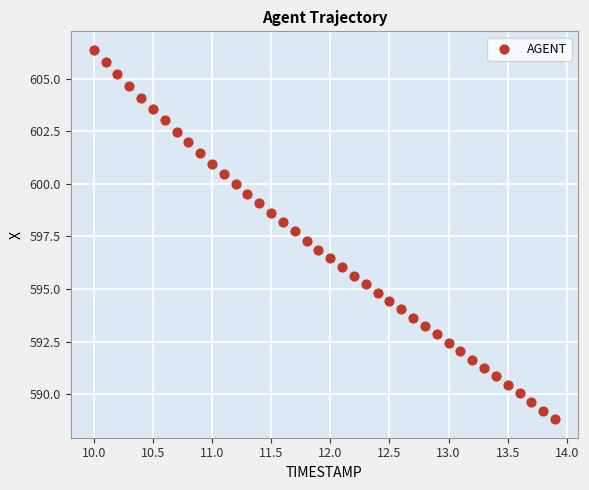

What is the range of X values (max minus min)?

3.9